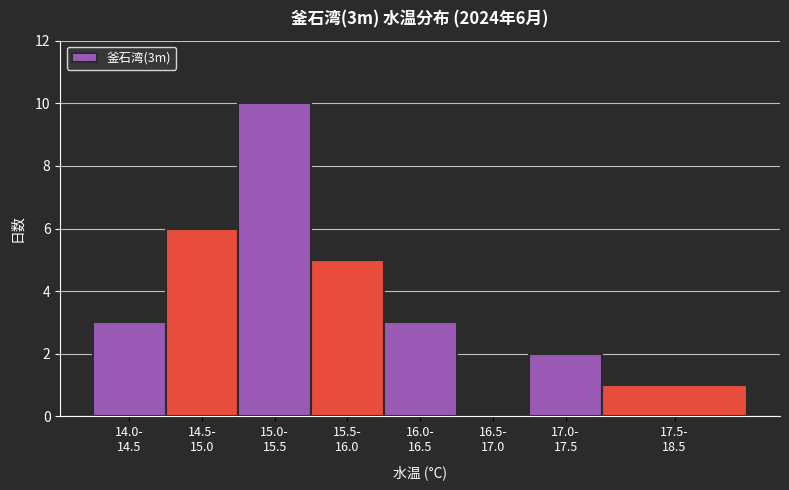

What is the greatest value displayed?

10